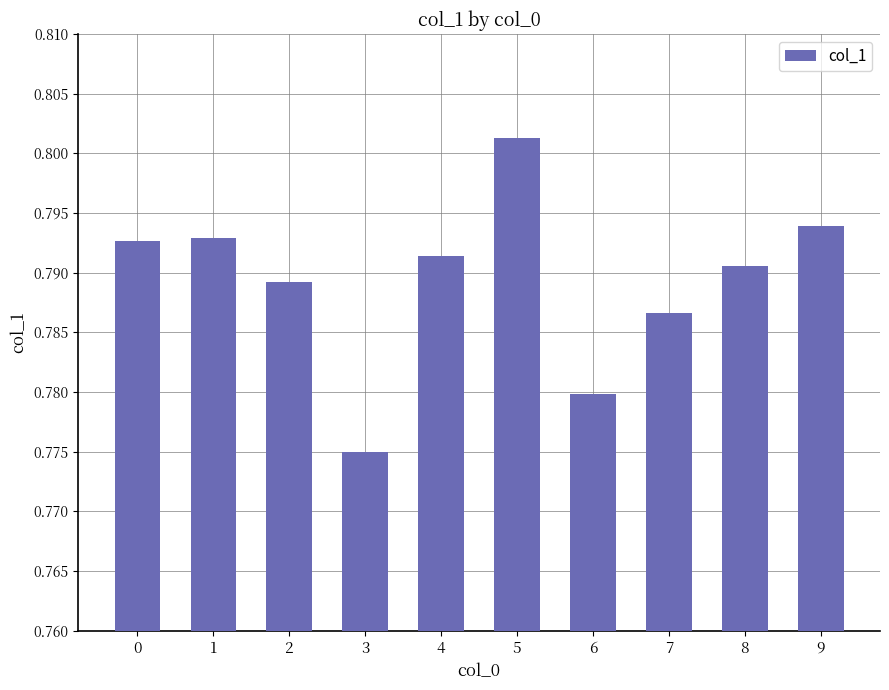

Count the values in the range 0 to 1.

10